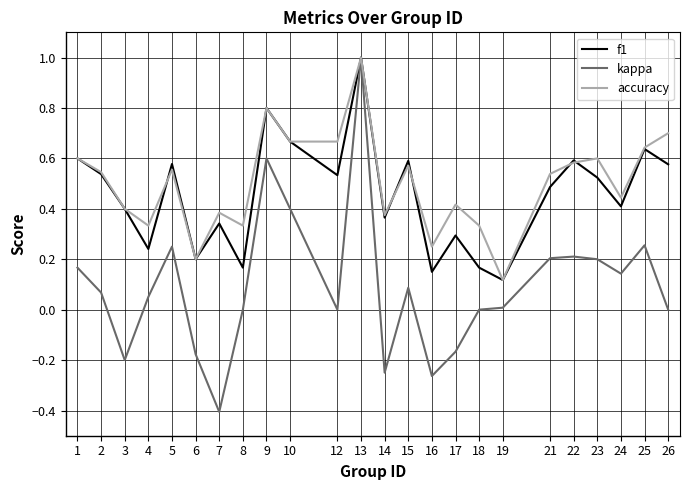

Is the value of kappa at 7 greater than the value of accuracy at 15?

No